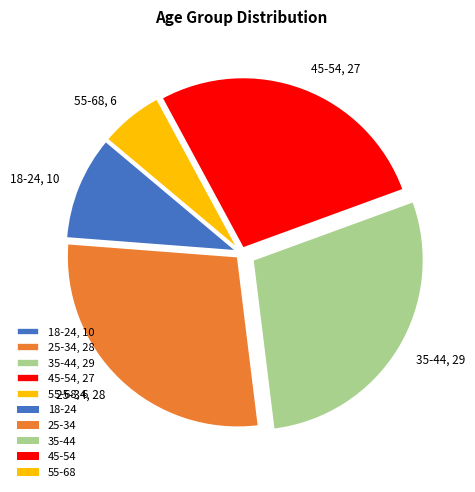

Do 55-68, 6 and 45-54, 27 together represent more than half of the pie?

No